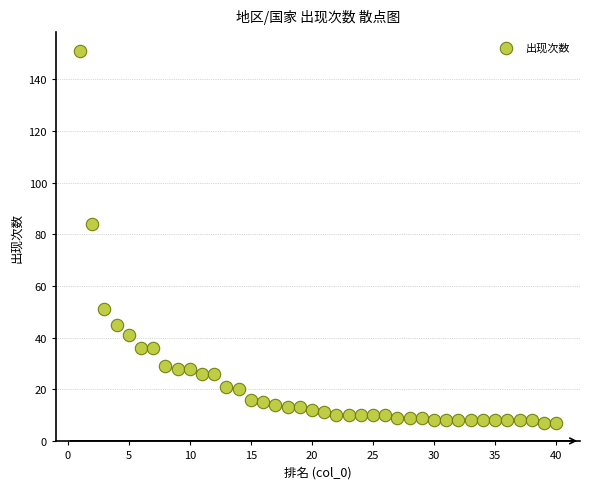

What is the range of Y values (max minus min)?

144